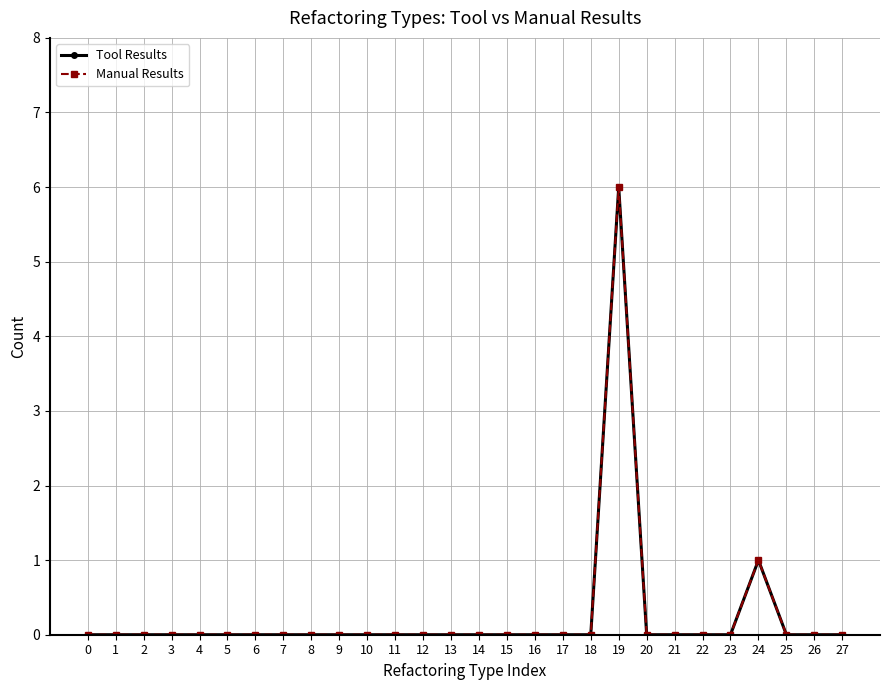

True or false: Manual Results has a value of 9 at 19.

False